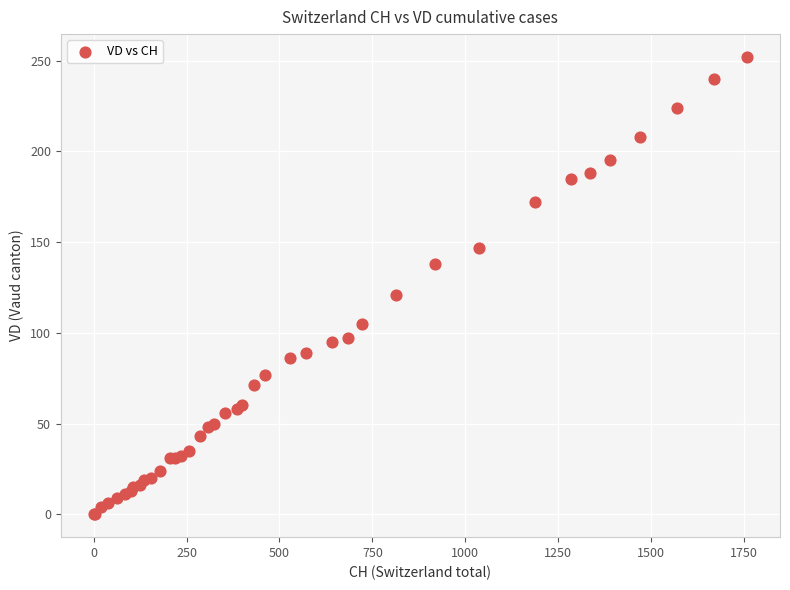

What Y value in the scatter plot is closest to 126?

121